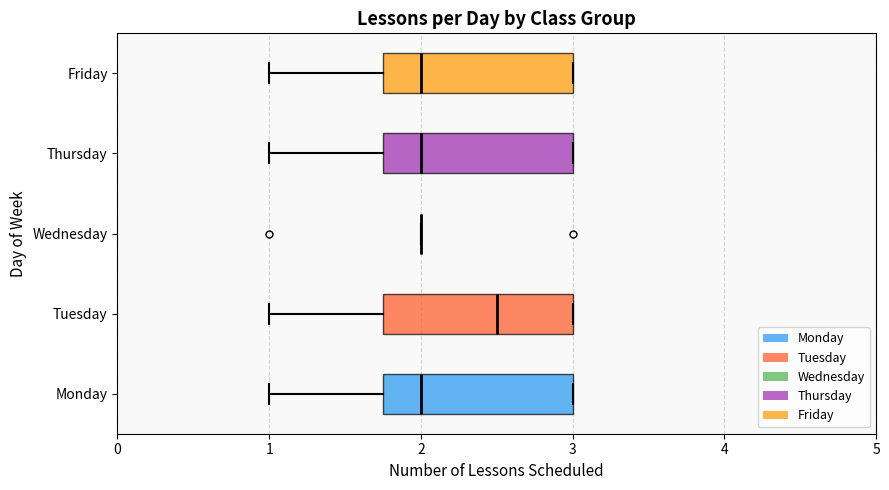

Reading bottom to top, read every box against the x-axis: the position of its median line, the range the box covers, and the ends of its whiskers. The values are not printed on the chart, so give them approximately, as read against the axis.

Monday: median 2.0, box 1.8 to 3.0, whiskers 1.0 to 3.0
Tuesday: median 2.5, box 1.8 to 3.0, whiskers 1.0 to 3.0
Wednesday: box collapsed to a line at 2.0, whiskers 2.0 to 2.0
Thursday: median 2.0, box 1.8 to 3.0, whiskers 1.0 to 3.0
Friday: median 2.0, box 1.8 to 3.0, whiskers 1.0 to 3.0